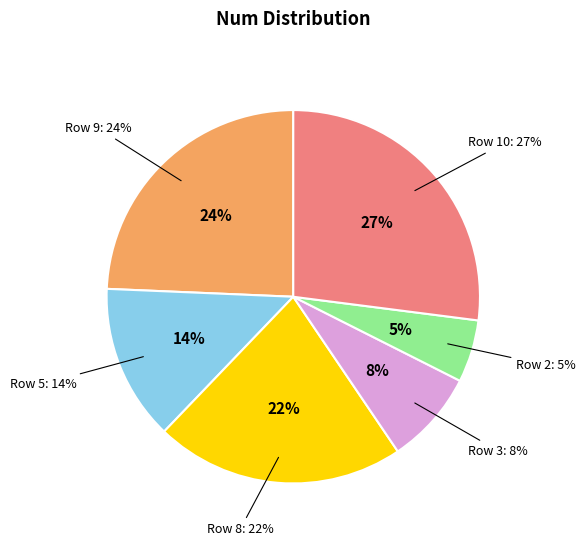

What percentage is NOT represented by Row 10?

73.0%